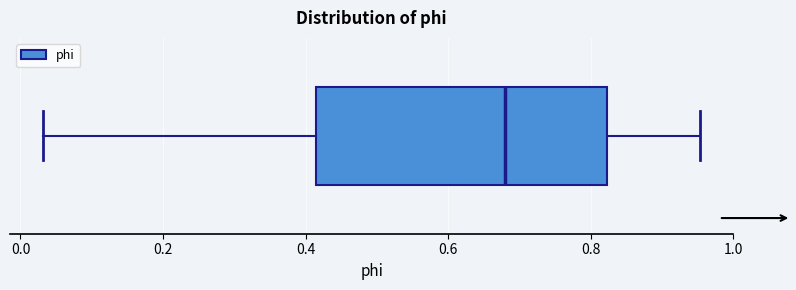

Where is the left edge of the box on the x-axis? The values are not printed on the chart, so give them approximately, as read against the axis.

0.42